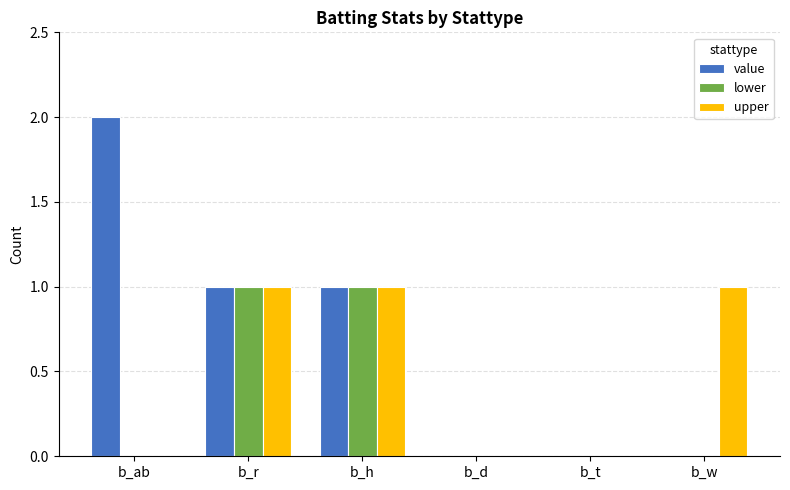

What is the sum of all value values?

4